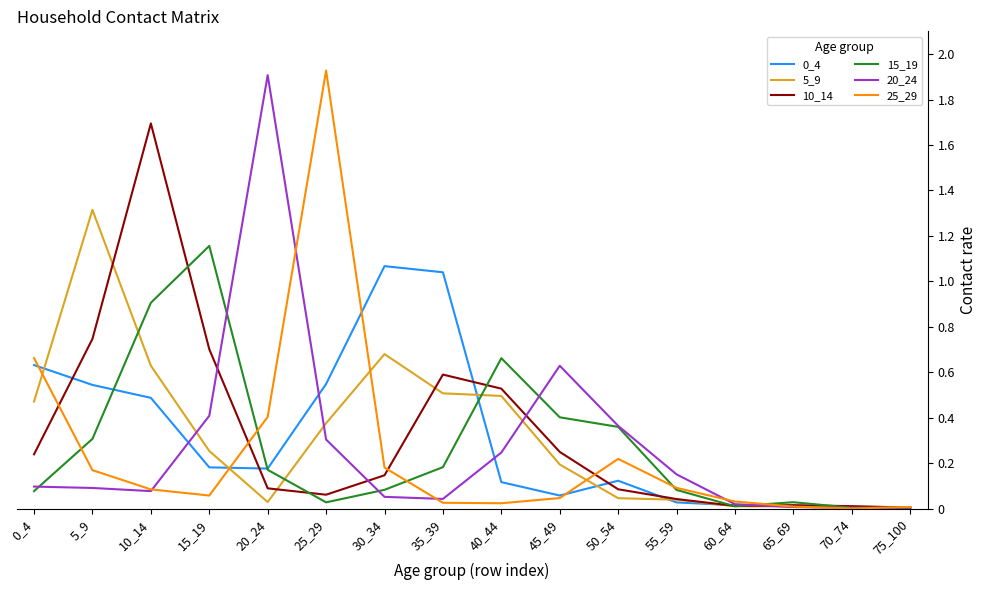

What is the total value across all series at 30_34?

2.2